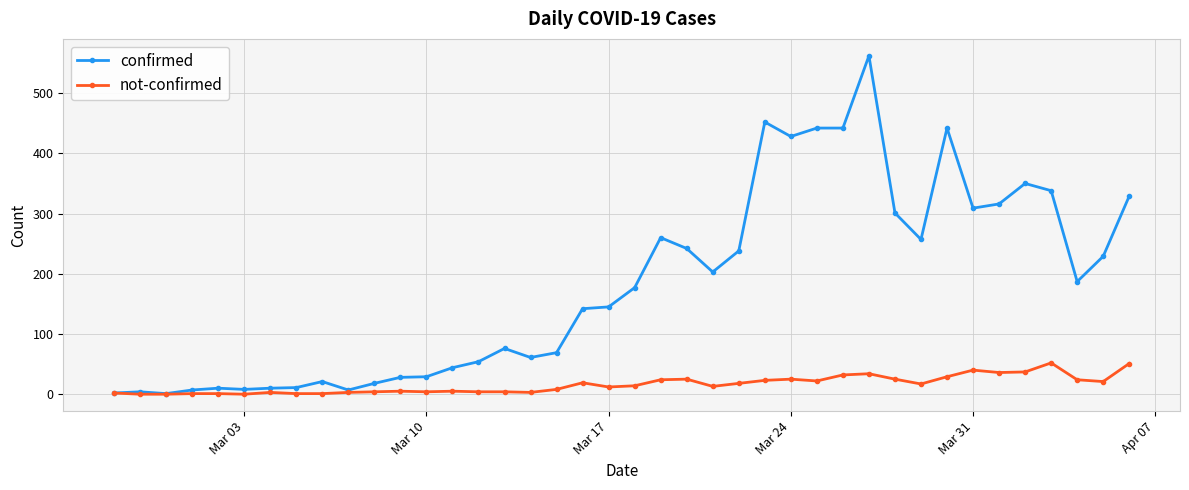

How many data points does each series have?

40